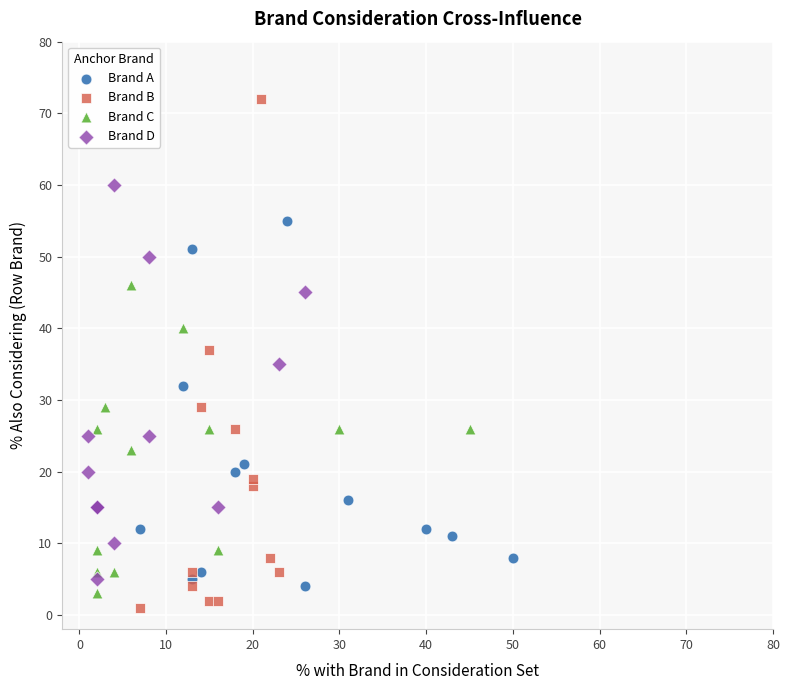

What are all the series names shown in the legend?

Brand A, Brand B, Brand C, Brand D